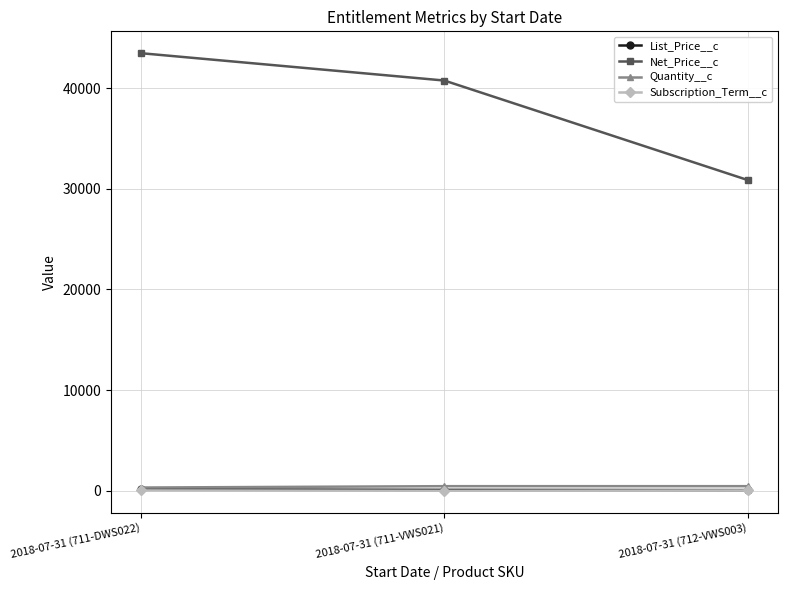

At which category is the sum across all series the highest?

2018-07-31 (711-DWS022)